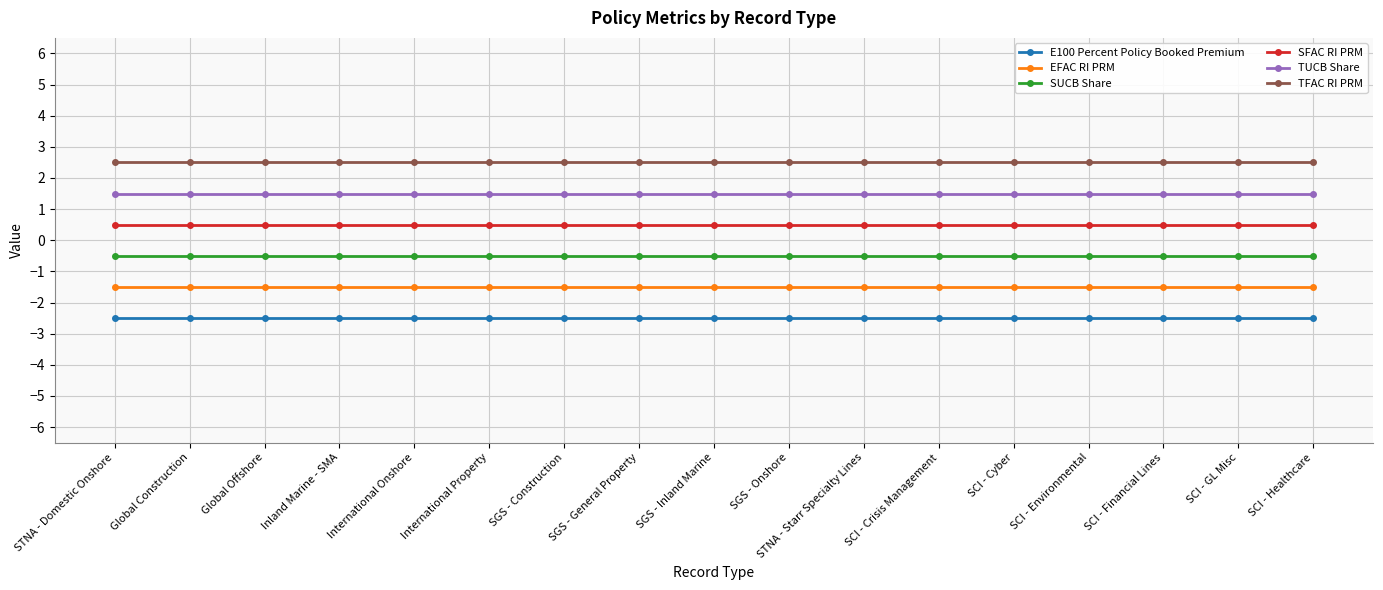

What is the minimum value for TFAC RI PRM?

2.5